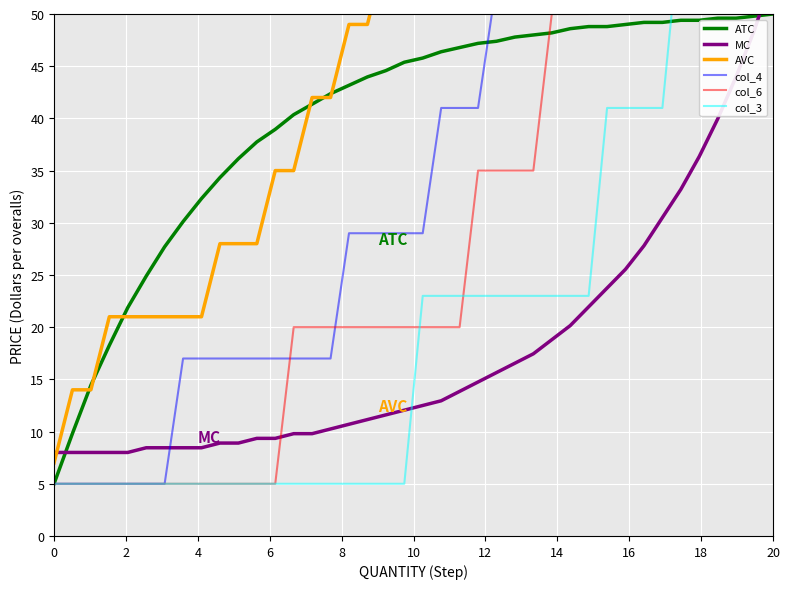

Which series has the largest total across all categories?

AVC